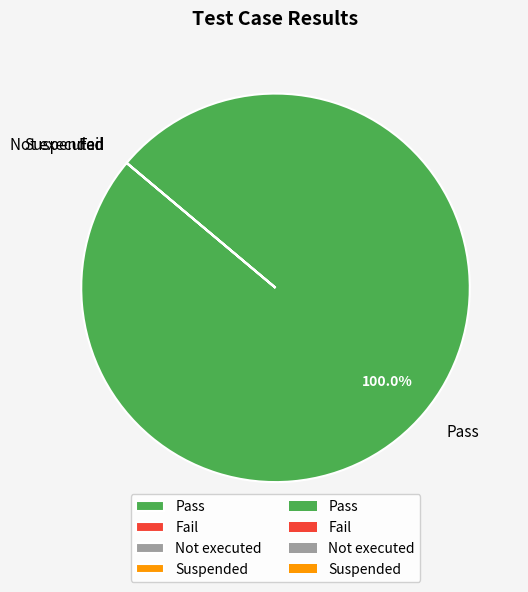

What is the majority slice?

Pass